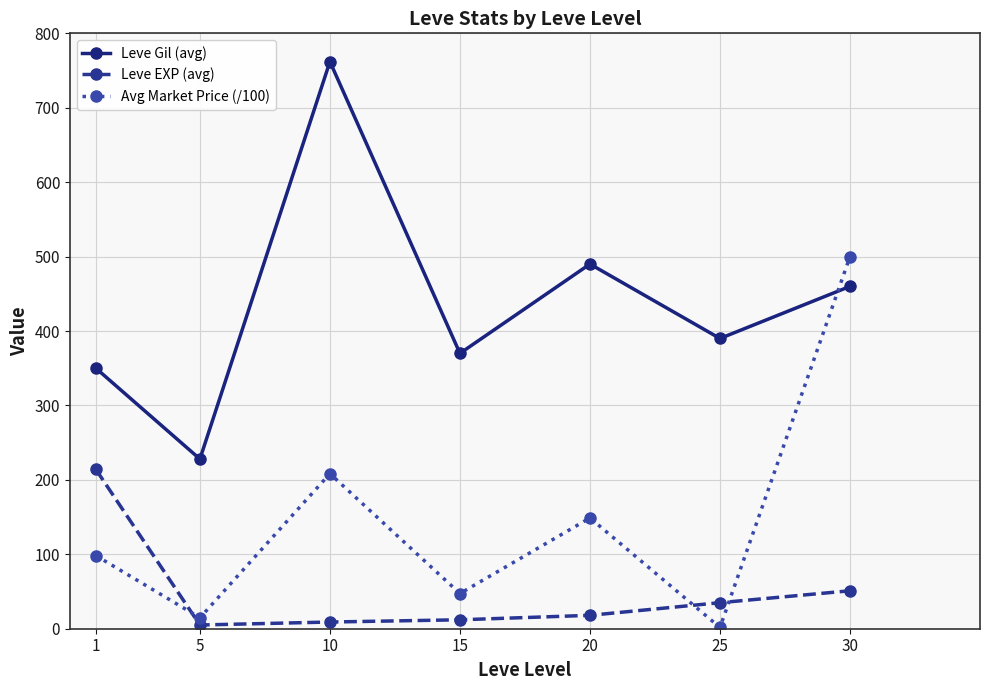

Rank the categories by Avg Market Price (/100) value from highest to lowest.

30, 10, 20, 1, 15, 5, 25